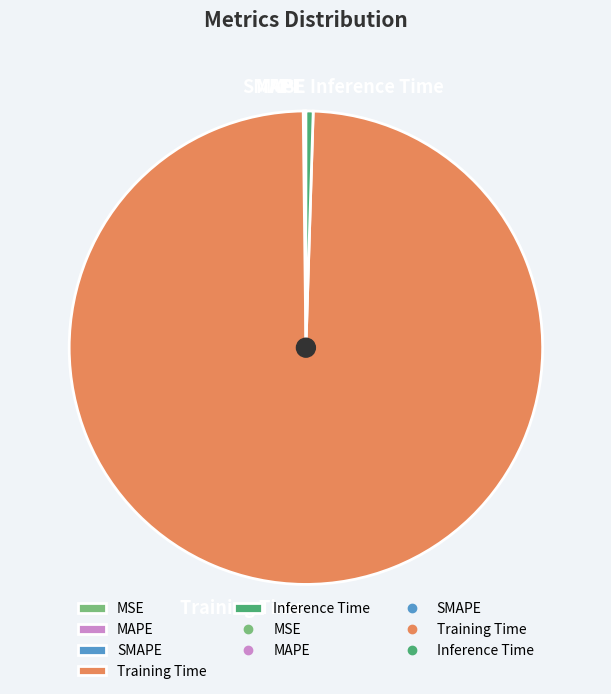

Does Training Time account for over 50% of the chart?

Yes